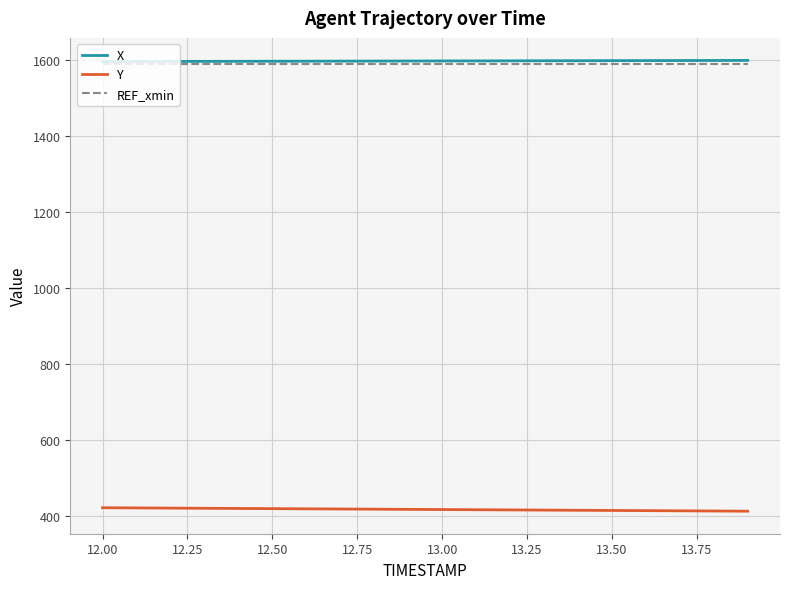

True or false: X and Y intersect in this chart.

False